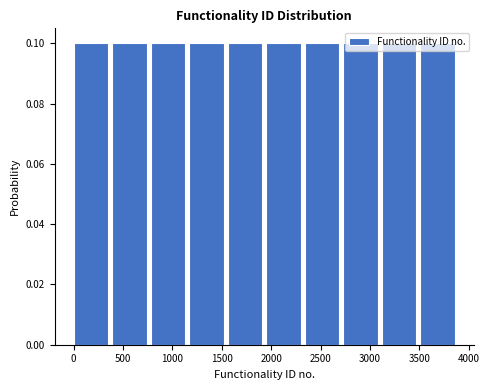

Reading left to right, list every bar in this chart as the range it spans on the x-axis followed by its height. Neither the bar edges nor the heights are printed on the chart, so give them approximately, as read against the axes.

0 to 400: 0.1
400 to 800: 0.1
800 to 1150: 0.1
1150 to 1550: 0.1
1550 to 1950: 0.1
1950 to 2350: 0.1
2350 to 2750: 0.1
2750 to 3100: 0.1
3100 to 3500: 0.1
3500 to 3900: 0.1